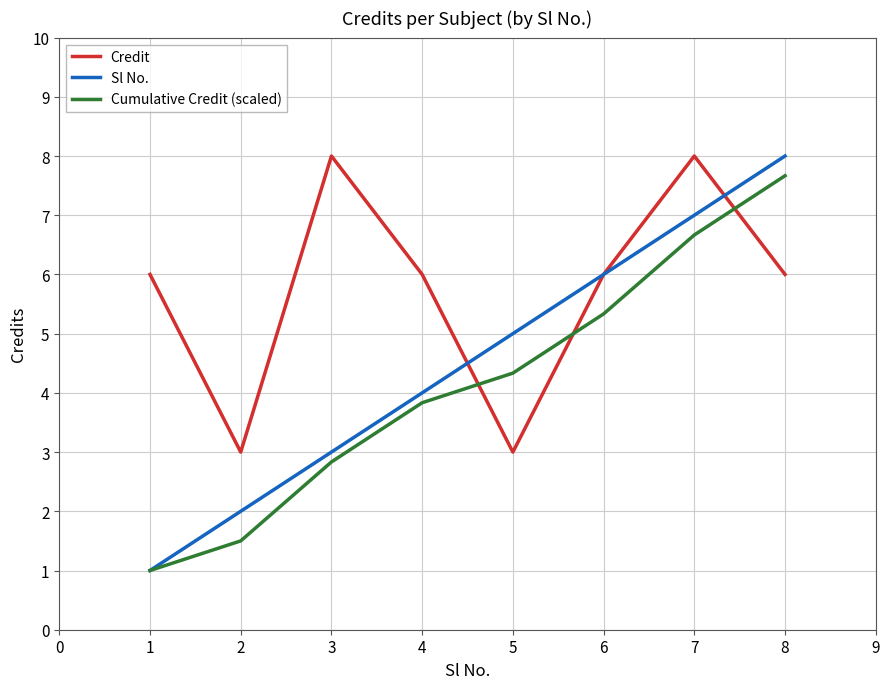

What is the total value across all series at 5?

12.3